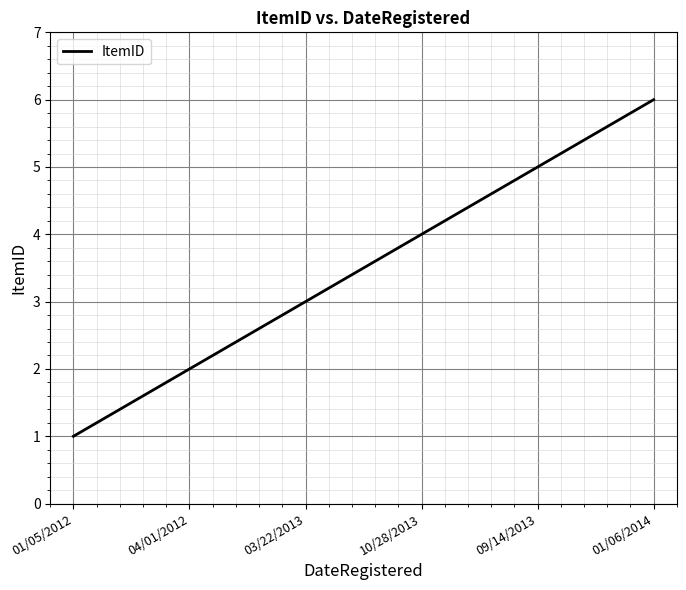

Reading right to left, extract all data points from this chart.

01/06/2014=6	09/14/2013=5	10/28/2013=4	03/22/2013=3	04/01/2012=2	01/05/2012=1